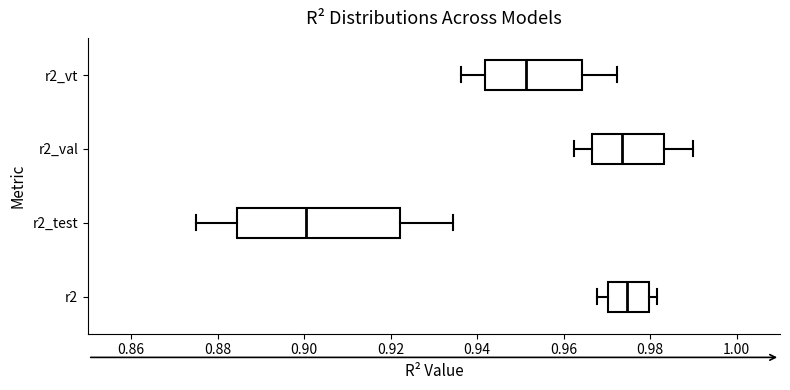

Comparing the boxes themselves (not the whiskers), which one is the widest?

r2_test